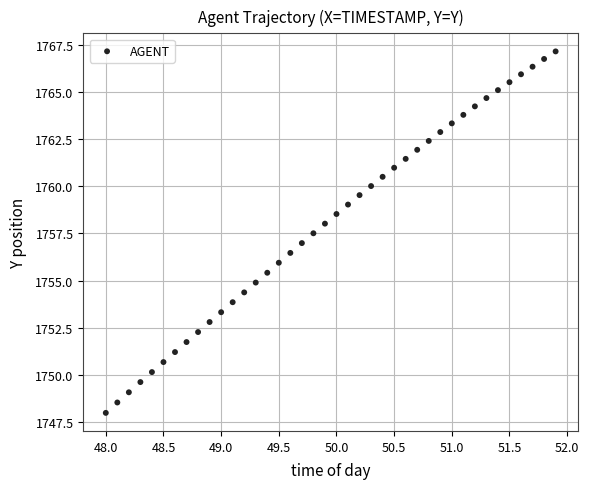

What is the range of Y values (max minus min)?

19.1